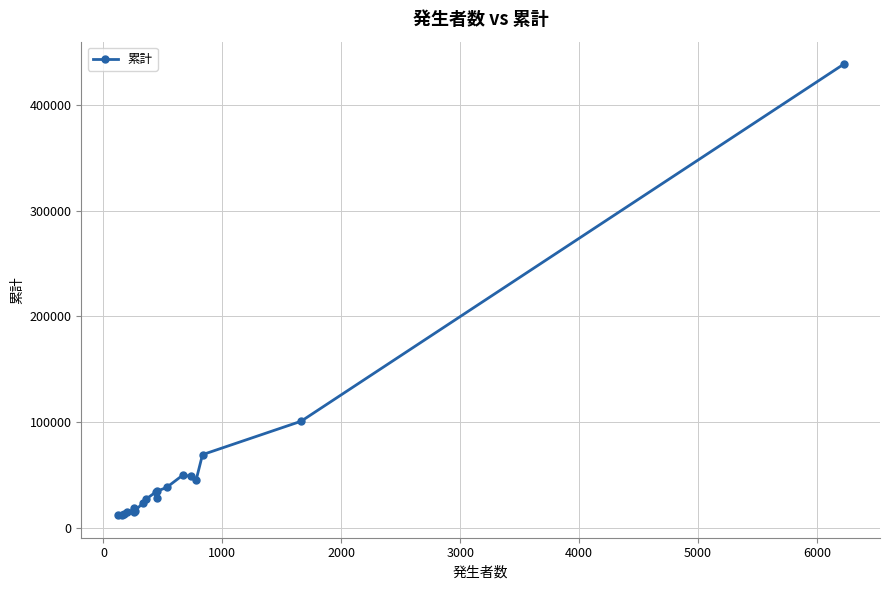

What is the minimum value shown in the chart?

12147